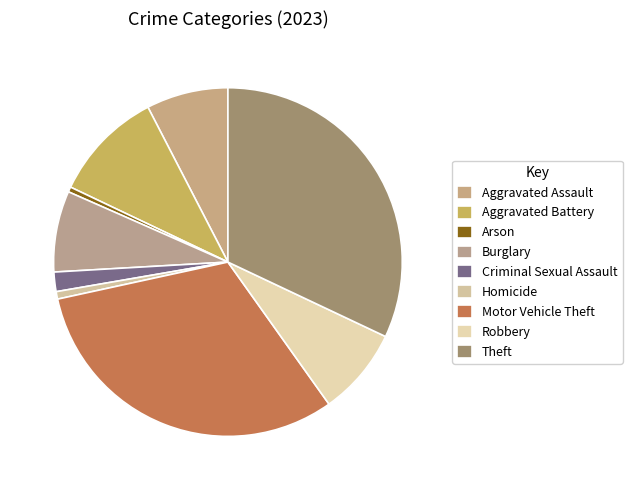

To the nearest percent, what is the combined percentage of Robbery and Aggravated Assault?

16%